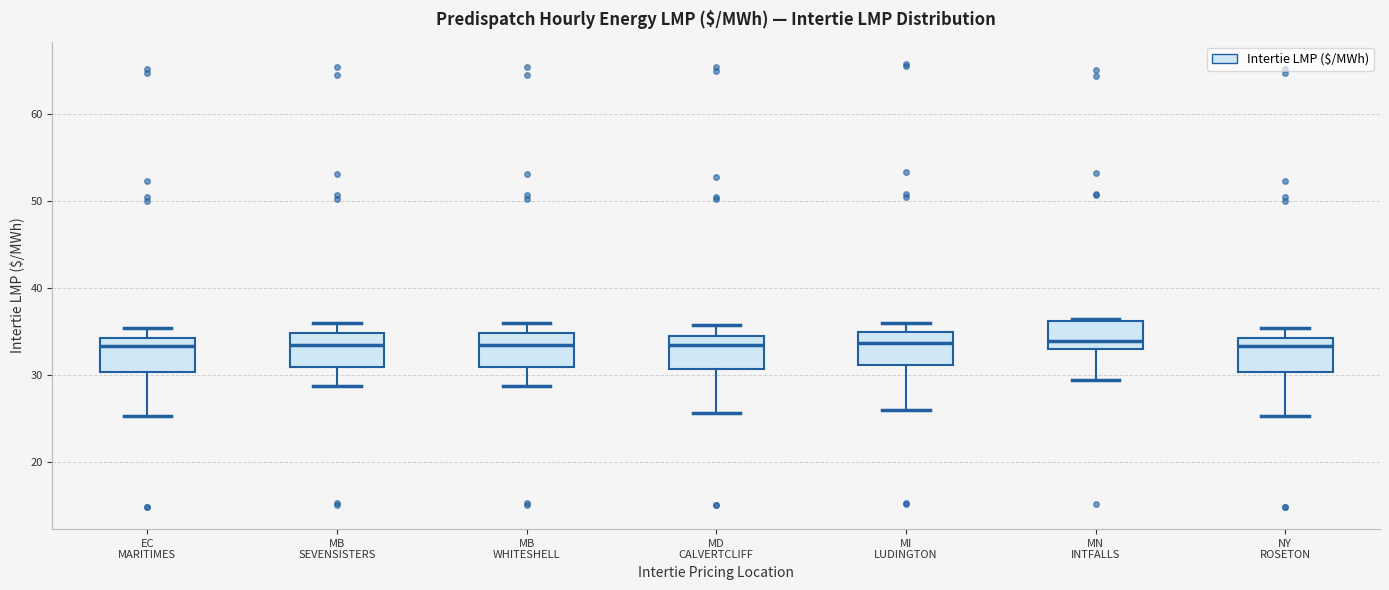

Reading left to right, read every box against the y-axis: the position of its median line, the range the box covers, and the ends of its whiskers. The values are not printed on the chart, so give them approximately, as read against the axis.

EC MARITIMES: median 33, box 30 to 34, whiskers 25 to 35
MB SEVENSISTERS: median 33, box 31 to 35, whiskers 29 to 36
MB WHITESHELL: median 33, box 31 to 35, whiskers 29 to 36
MD CALVERTCLIFF: median 33, box 31 to 34, whiskers 26 to 36
MI LUDINGTON: median 34, box 31 to 35, whiskers 26 to 36
MN INTFALLS: median 34, box 33 to 36, whiskers 29 to 36
NY ROSETON: median 33, box 30 to 34, whiskers 25 to 35